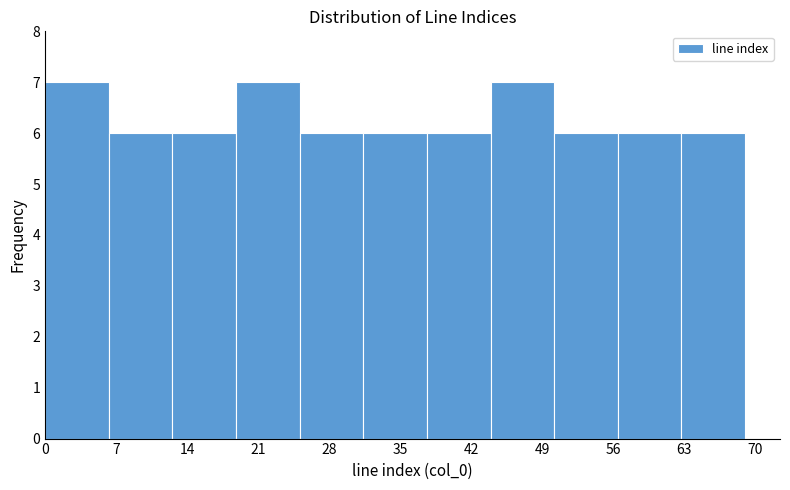

Reading left to right, list every bar in this chart as the range it spans on the x-axis followed by its height. Neither the bar edges nor the heights are printed on the chart, so give them approximately, as read against the axes.

0 to 6: 7
6 to 13: 6
13 to 19: 6
19 to 25: 7
25 to 31: 6
31 to 38: 6
38 to 44: 6
44 to 50: 7
50 to 56: 6
56 to 63: 6
63 to 69: 6